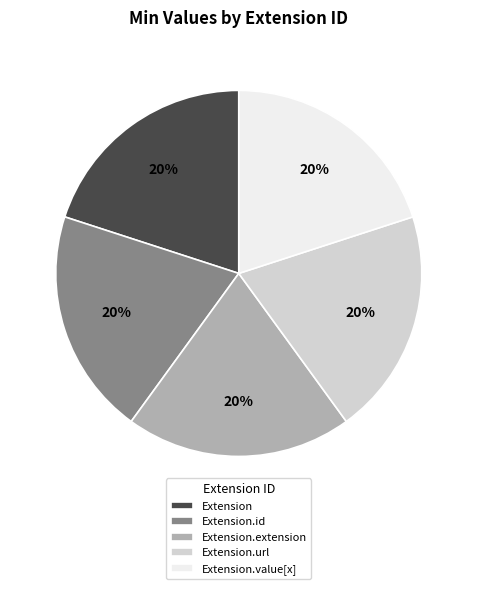

Is there a majority slice in this chart?

No